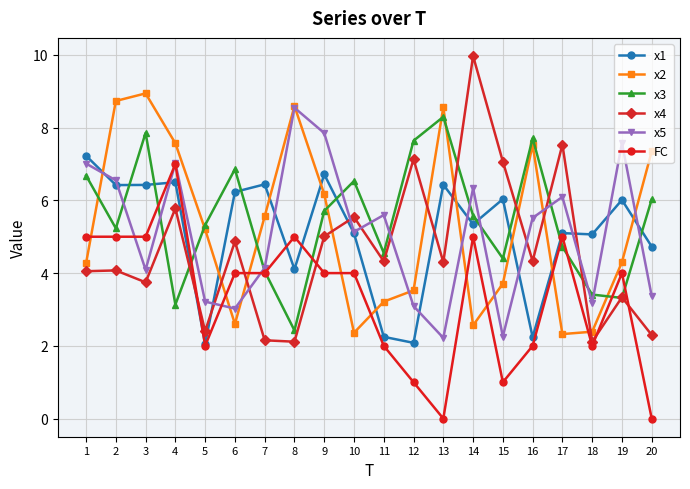

Which category has the highest value in the x2 series?

3